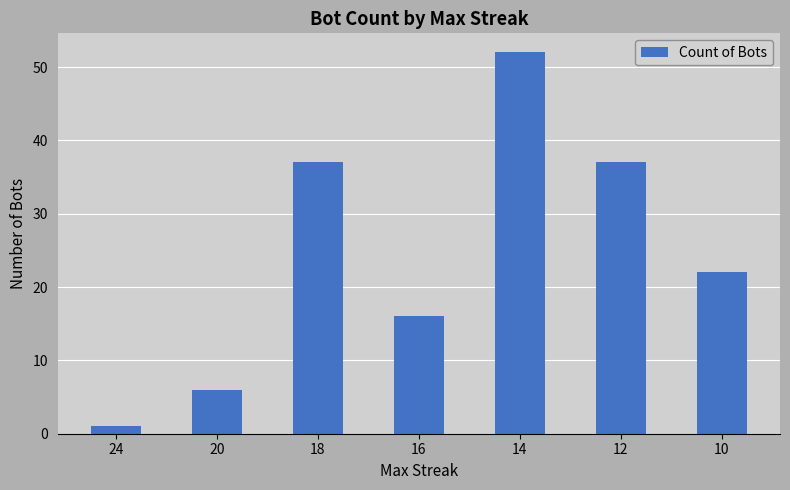

Which label corresponds to the largest value in the chart?

14